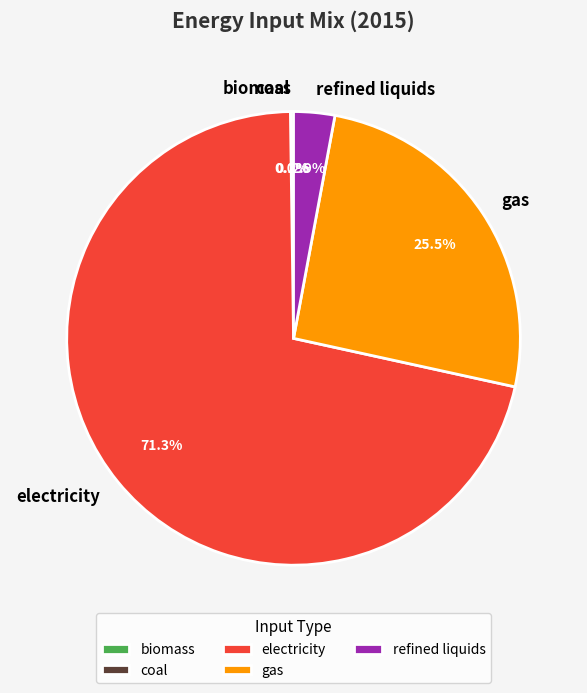

Which category has the biggest portion of the pie?

electricity